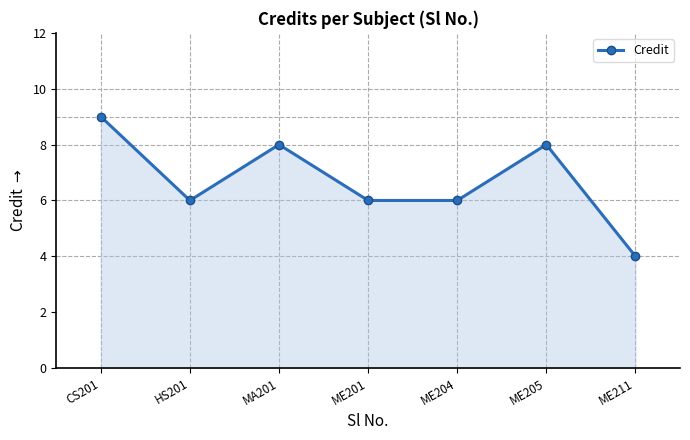

True or false: there are more than 0 points higher than both neighbors.

True